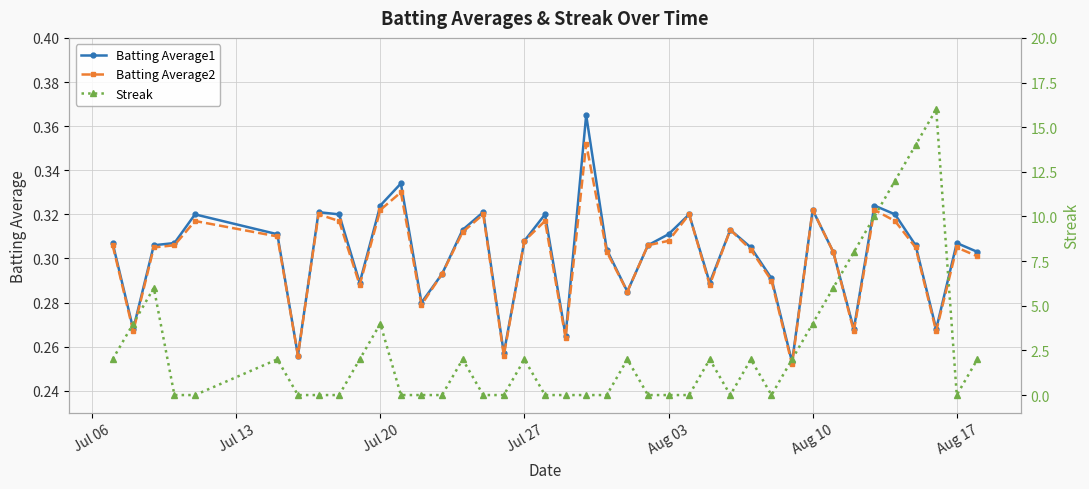

What is the difference between the maximum and minimum values in the Streak series?

16.0